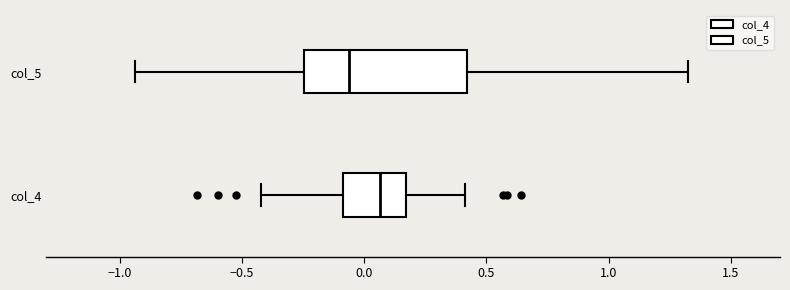

Where does the right whisker of the box for col_4 end on the x-axis? The values are not printed on the chart, so give them approximately, as read against the axis.

0.40